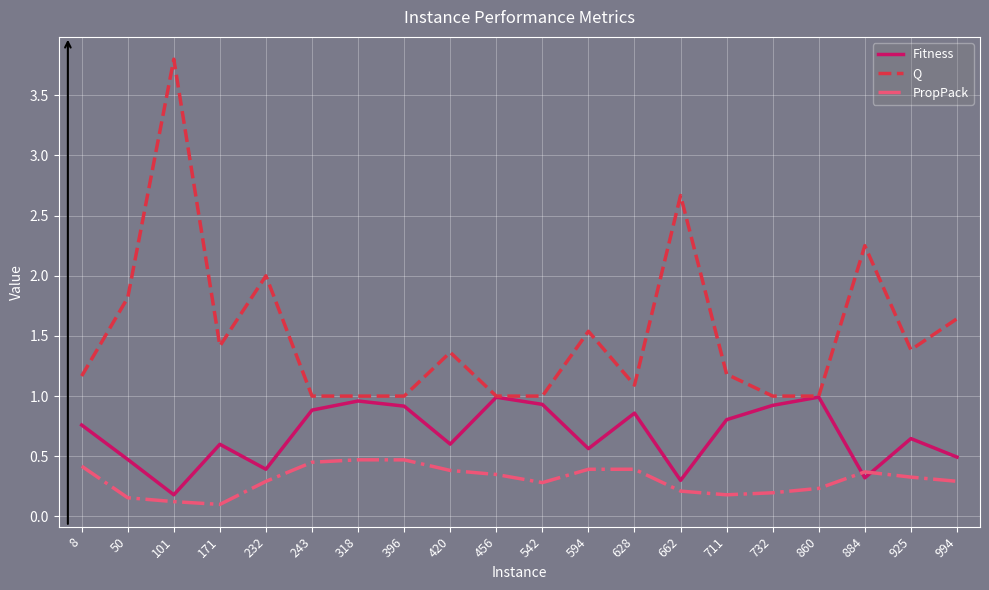

Is it true that Q equals 1.7 at 243?

False